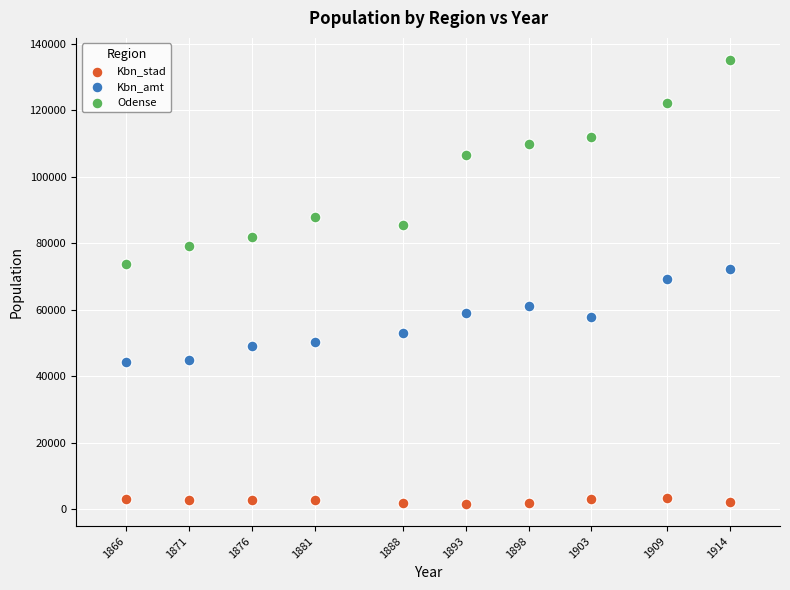

Which series reaches the maximum Y coordinate?

Odense